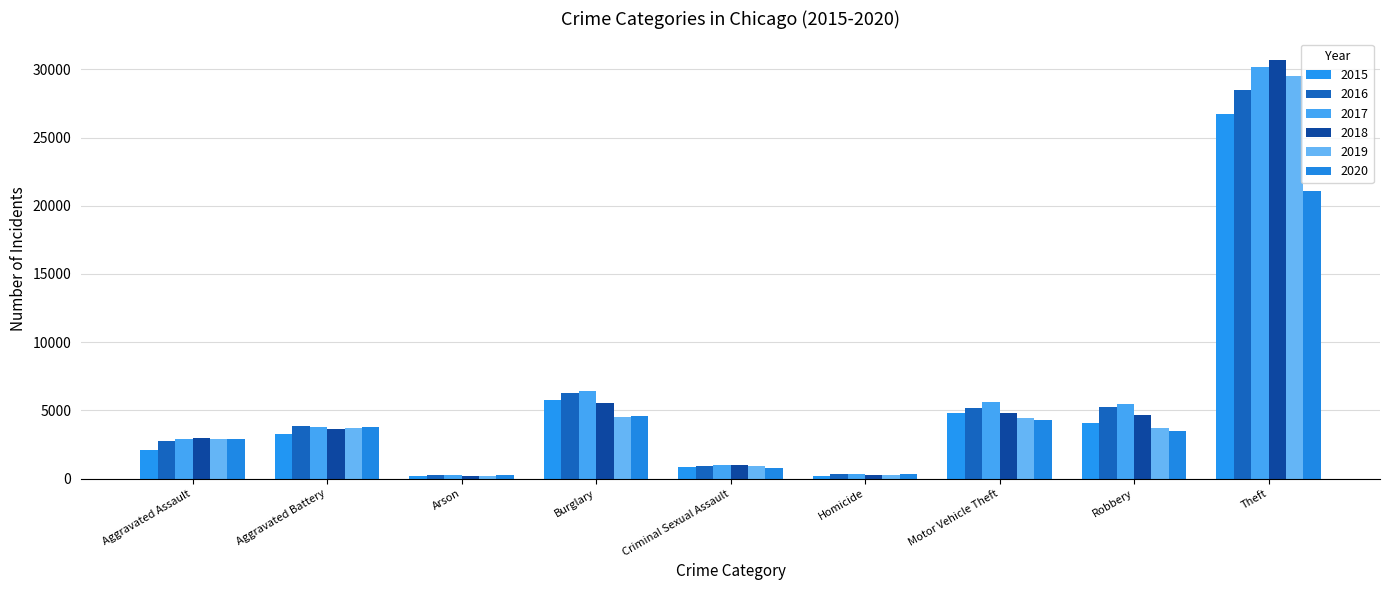

Which series has the largest total across all categories?

2017